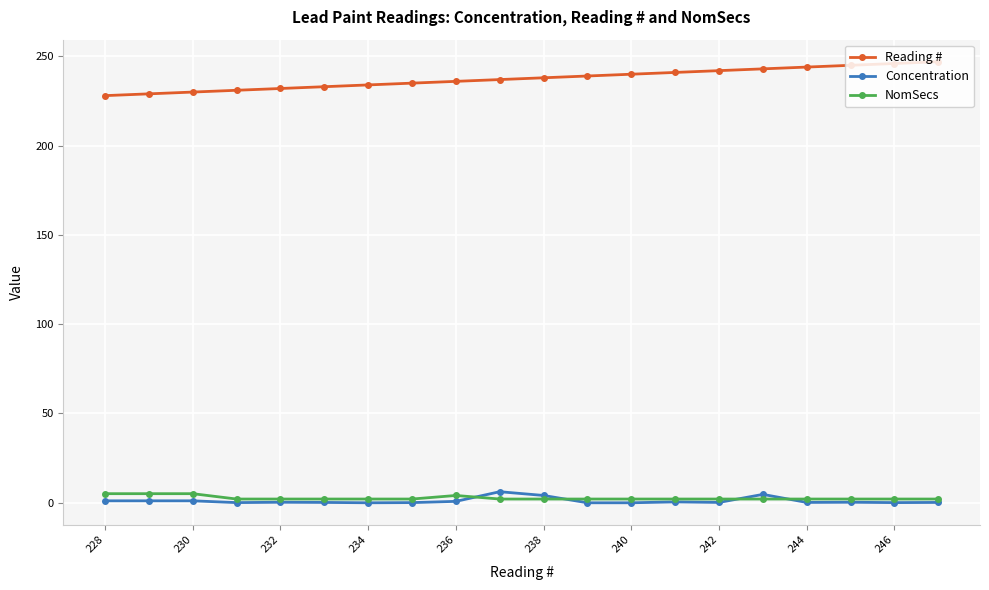

Count the number of data series in this chart.

3